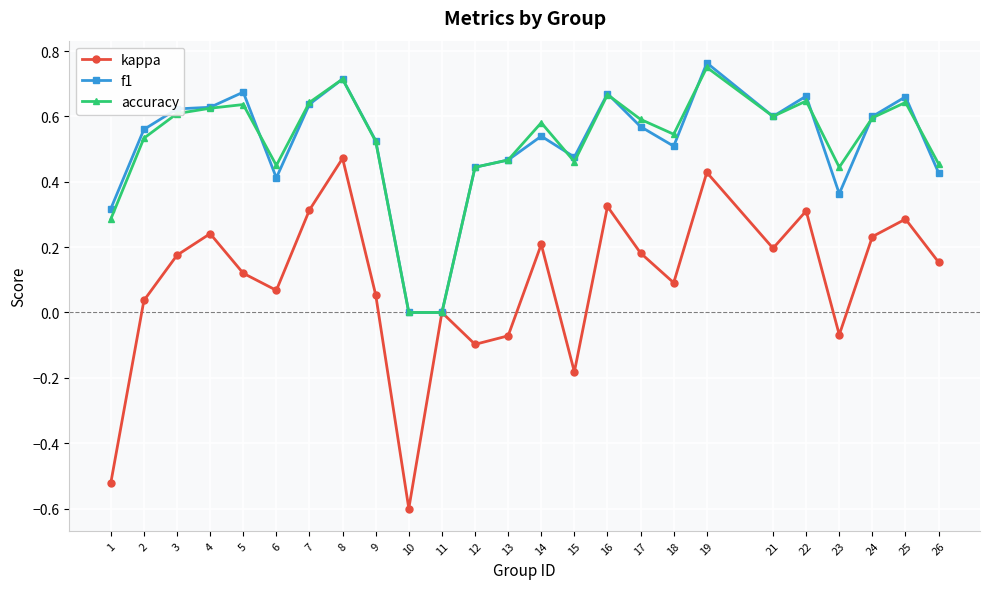

Is it true that kappa equals -0.1 at 13?

True